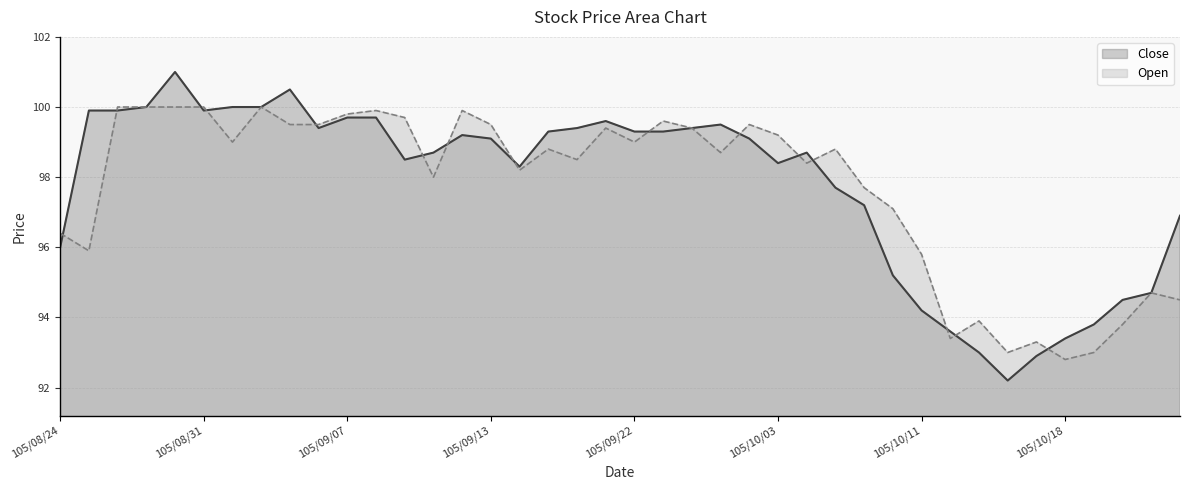

What position from the right is 105/09/20?

22